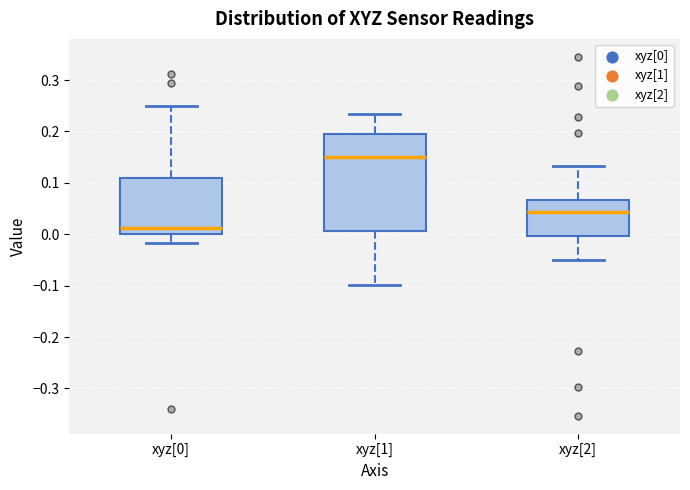

Which box is the tallest, from its lower edge to its upper edge?

xyz[1]